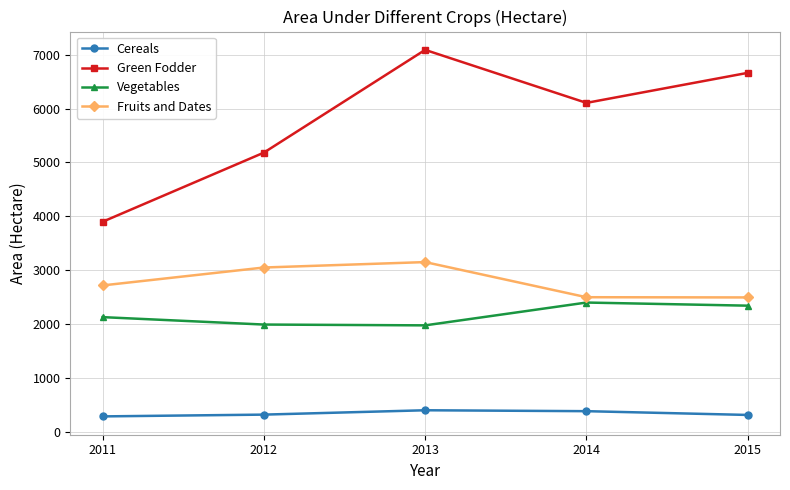

At which category is the sum across all series the highest?

2013